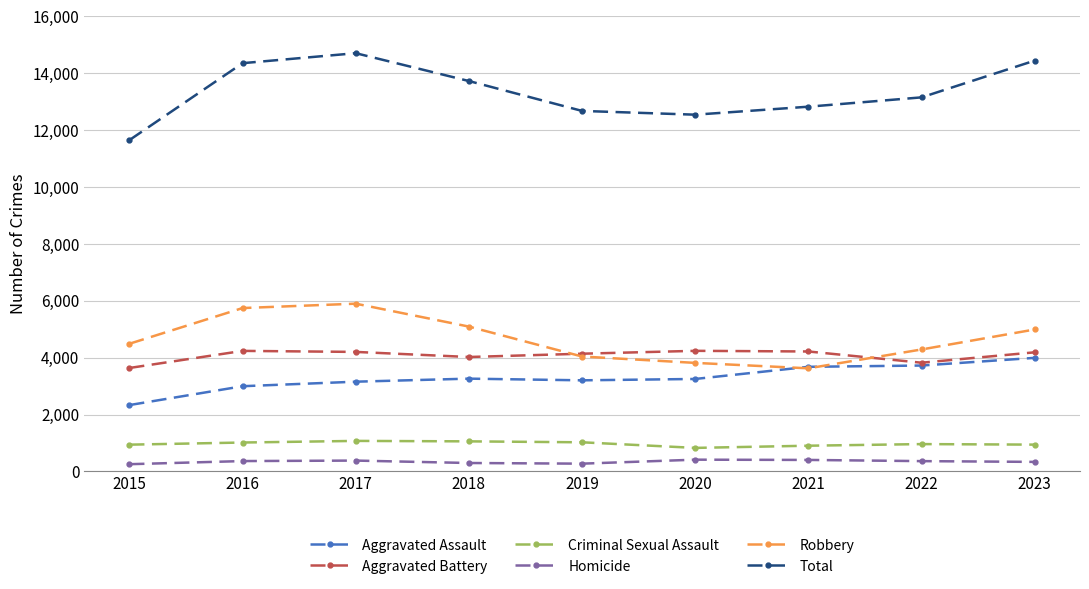

Does the chart have visible grid lines?

Yes